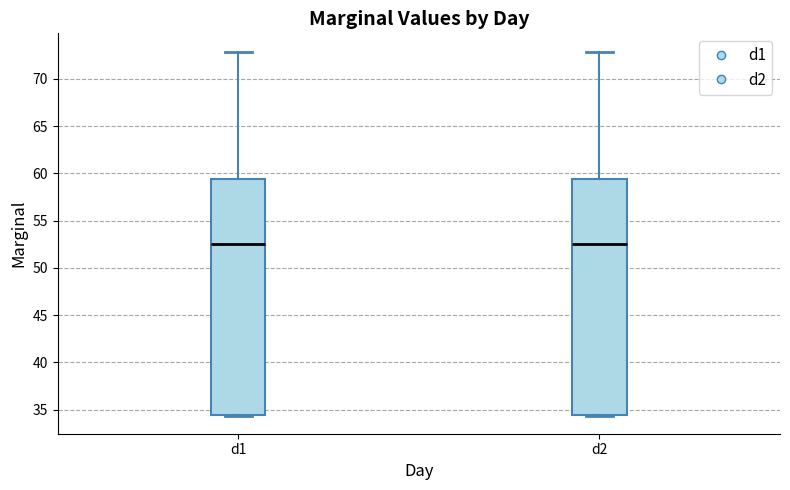

Reading left to right, read every box against the y-axis: the position of its median line, the range the box covers, and the ends of its whiskers. The values are not printed on the chart, so give them approximately, as read against the axis.

d1: median 52.5, box 34.5 to 59.5, whiskers 34.5 to 73.0
d2: median 52.5, box 34.5 to 59.5, whiskers 34.5 to 73.0